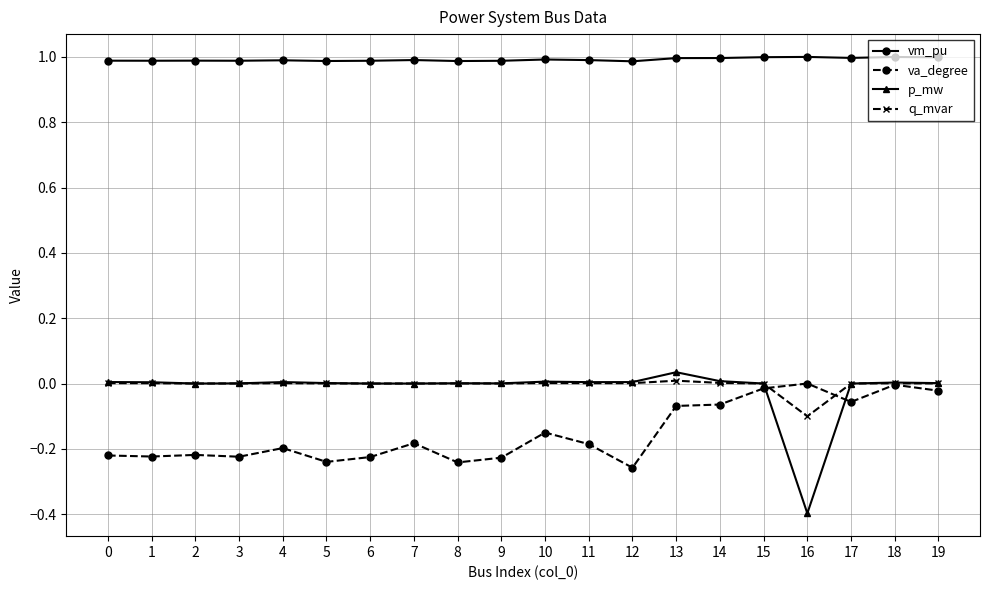

True or false: va_degree and vm_pu cross at least once.

False